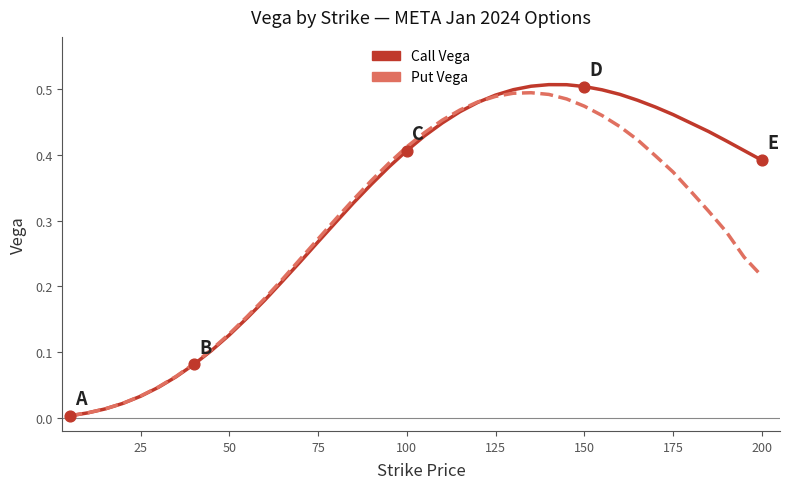

At how many categories does at least one series exceed 0?

40